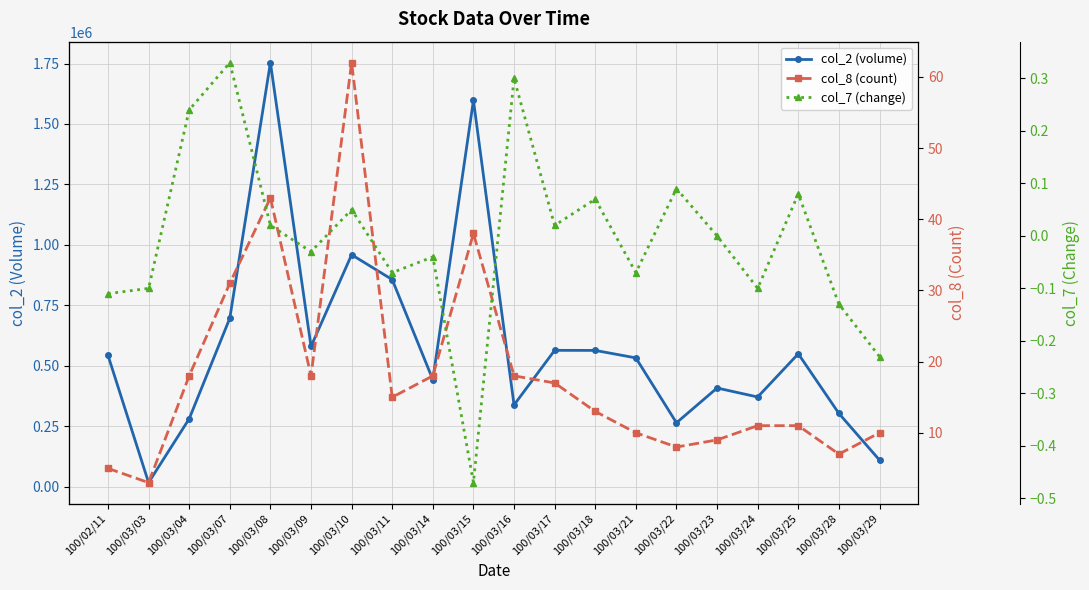

True or false: col_7 (change) and col_8 (count) cross at least once.

False